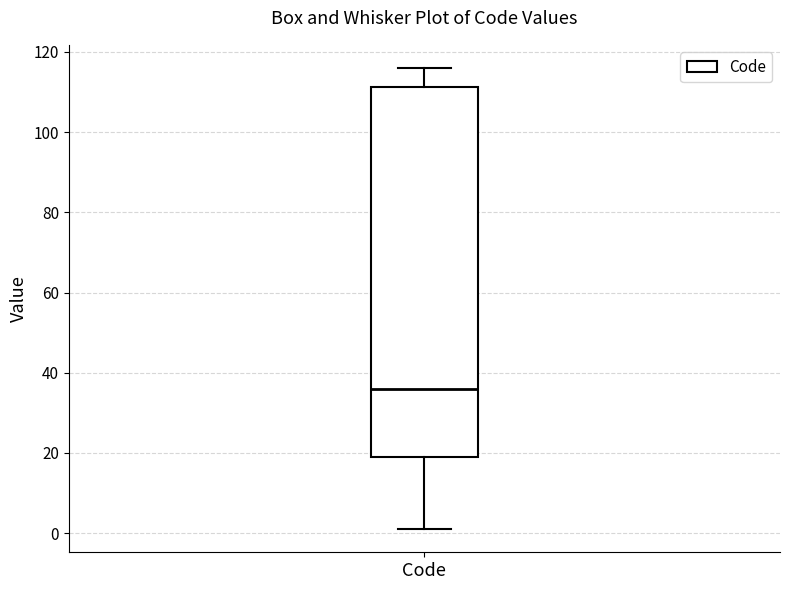

Where is the upper edge of the box for Code on the y-axis? The values are not printed on the chart, so give them approximately, as read against the axis.

112